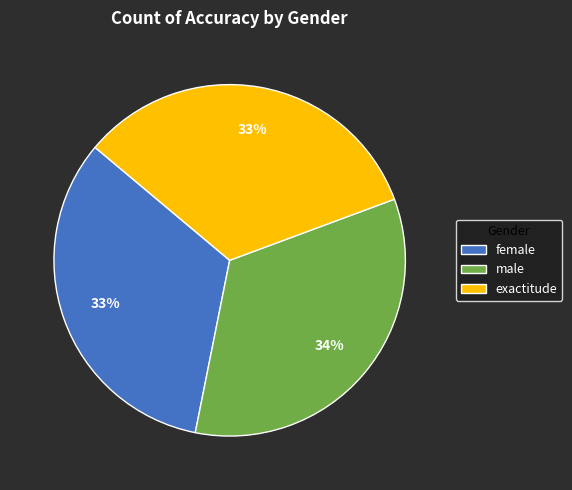

To the nearest percent, what is the average slice percentage?

33%